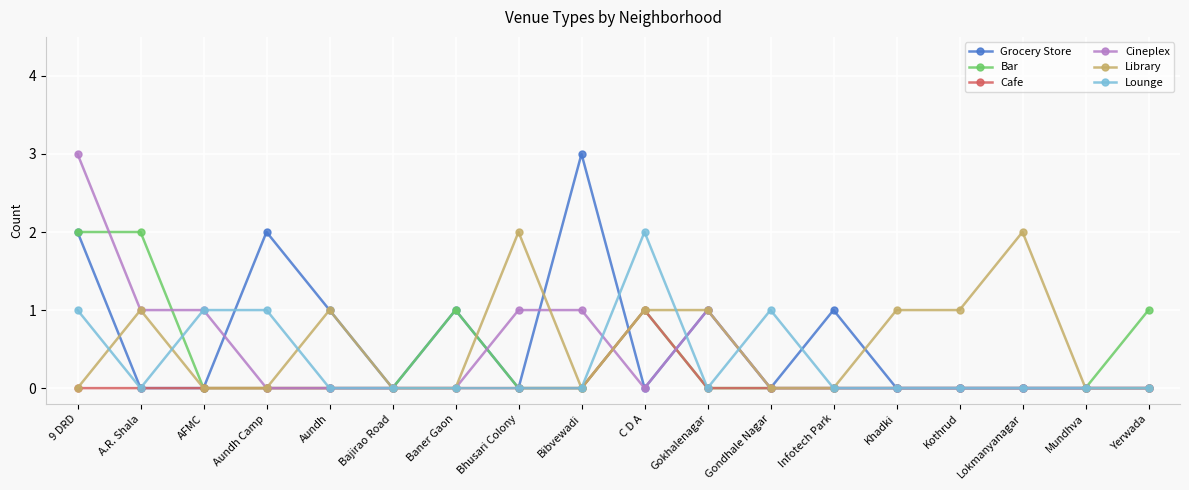

Reading right to left, what are all the values shown in this chart?

Grocery Store: 0	0	0	0	0	1	0	1	0	3	0	1	0	1	2	0	0	2
Bar: 1	0	0	0	0	0	0	0	1	0	0	1	0	0	0	0	2	2
Cafe: 0	0	0	0	0	0	0	0	1	0	0	0	0	0	0	0	0	0
Cineplex: 0	0	0	0	0	0	0	1	0	1	1	0	0	0	0	1	1	3
Library: 0	0	2	1	1	0	0	1	1	0	2	0	0	1	0	0	1	0
Lounge: 0	0	0	0	0	0	1	0	2	0	0	0	0	0	1	1	0	1